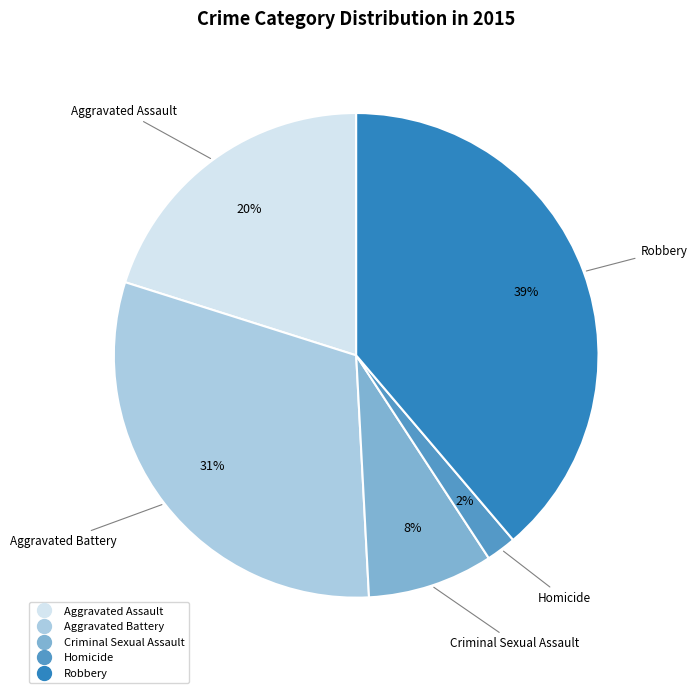

Does Homicide account for over 50% of the chart?

No